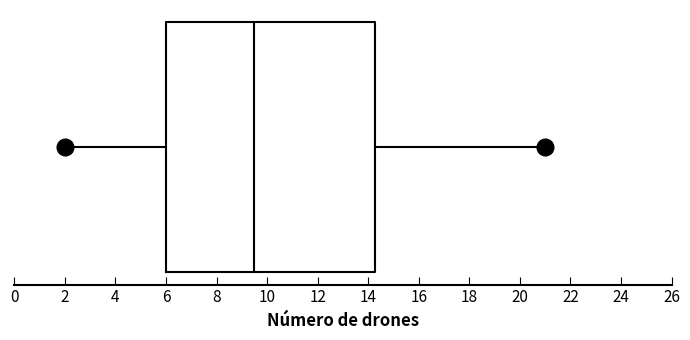

Transcribe this box plot: give where the median line is, the range the box spans, and where the two whiskers end, as read against the x-axis. The values are not printed on the chart, so give them approximately, as read against the axis.

median 9.6, box 6.0 to 14.2, whiskers 2.0 to 21.0